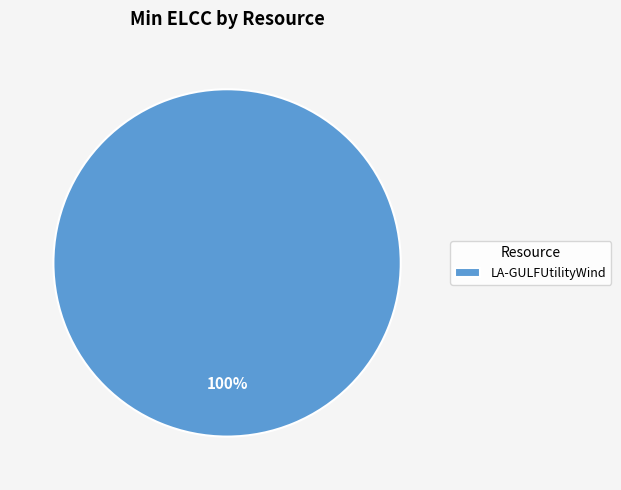

Is there any slice that represents more than half of the pie?

Yes